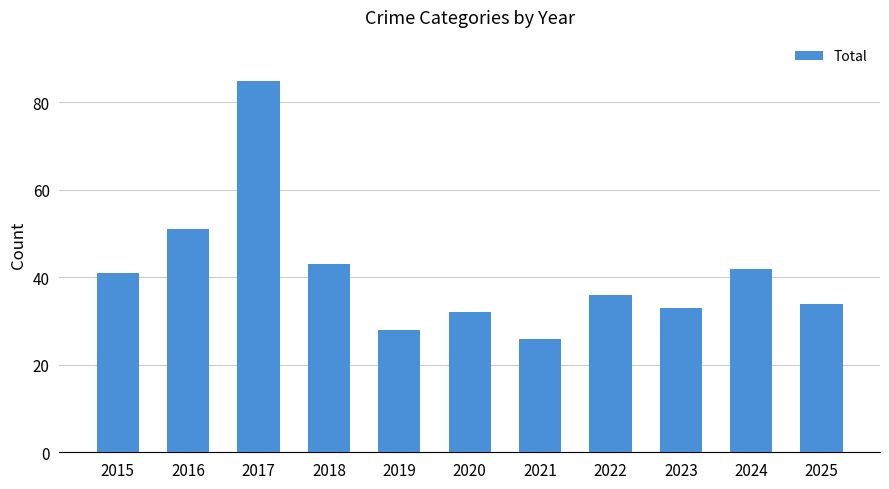

What is the sum of all values?

451